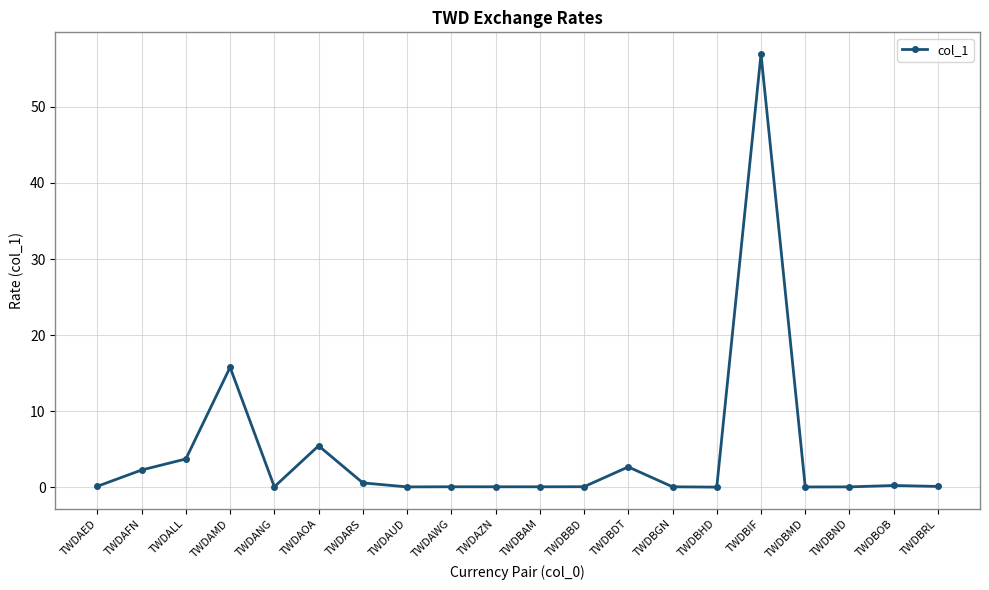

What is the average value?

4.4